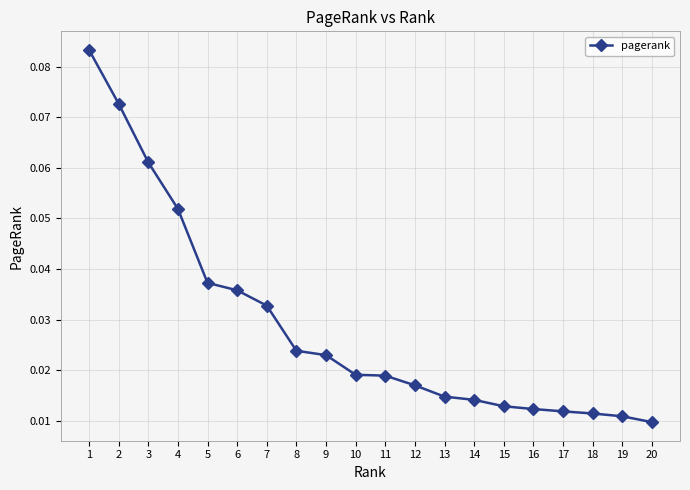

How many data points does each series have?

20